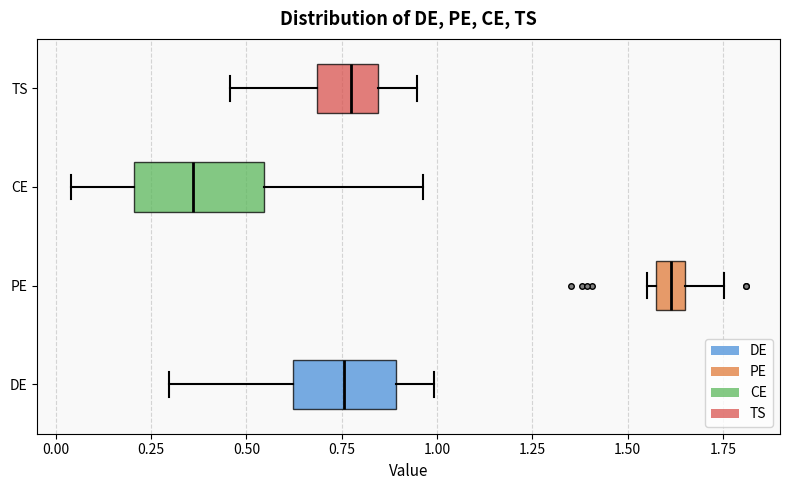

Reading bottom to top, read every box against the x-axis: the position of its median line, the range the box covers, and the ends of its whiskers. The values are not printed on the chart, so give them approximately, as read against the axis.

DE: median 0.75, box 0.60 to 0.90, whiskers 0.30 to 1.00
PE: median 1.60, box 1.55 to 1.65, whiskers 1.55 (just left of the box's left edge) to 1.75
CE: median 0.35, box 0.20 to 0.55, whiskers 0.05 to 0.95
TS: median 0.80, box 0.70 to 0.85, whiskers 0.45 to 0.95